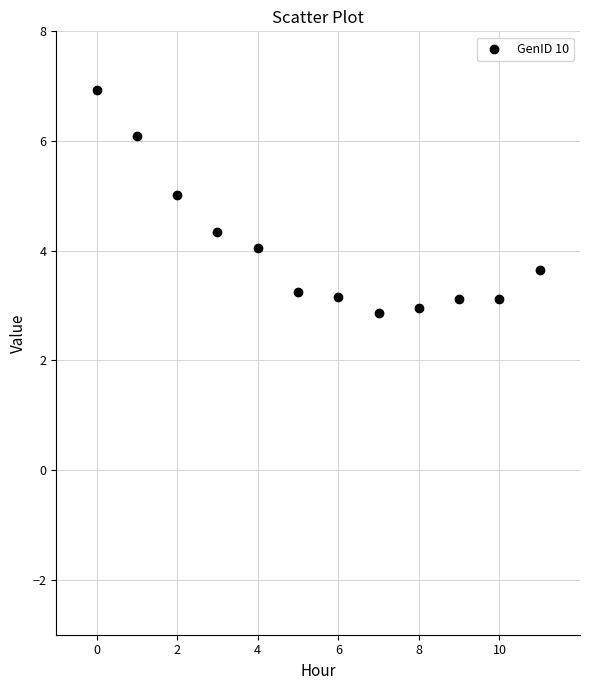

What is the average Y value?

4.0